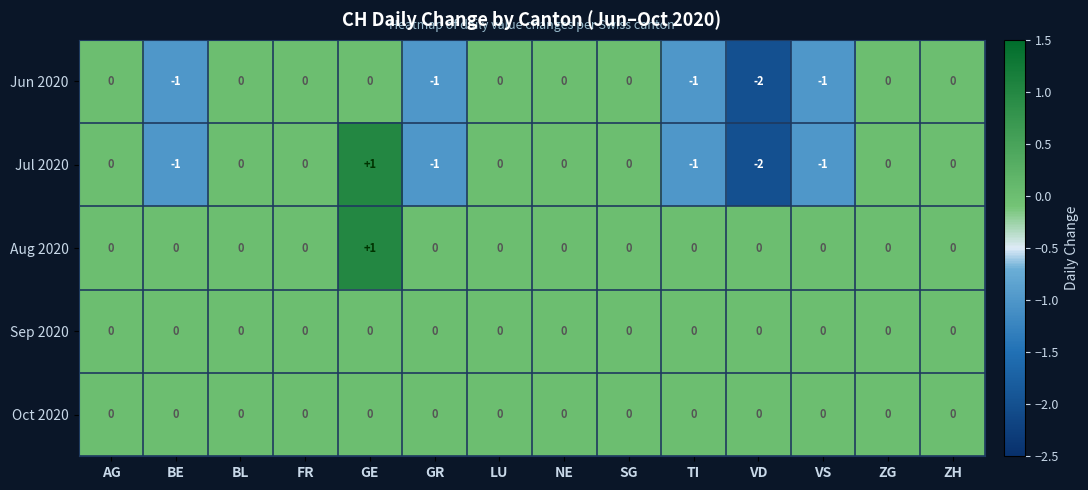

Which category has the lowest value across all series?

VD